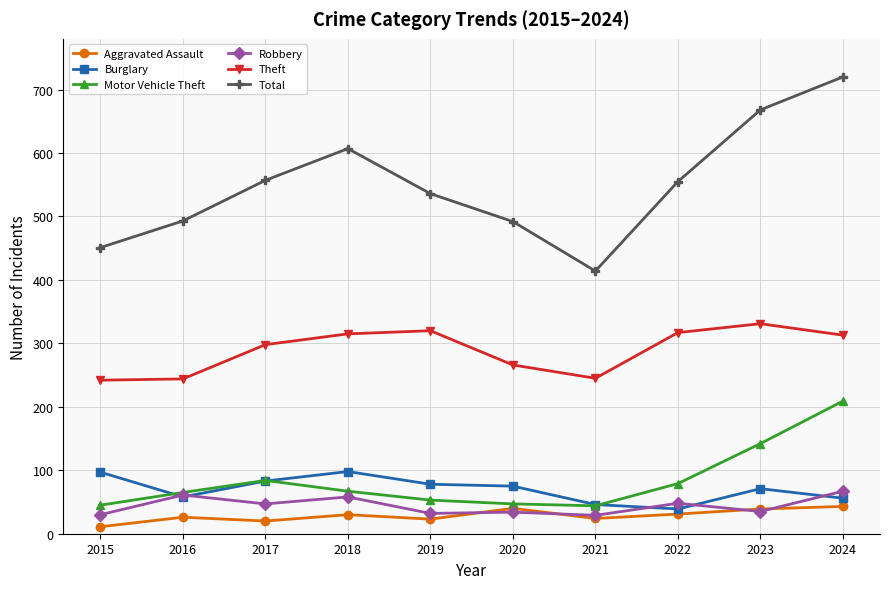

What is the value of the Aggravated Assault point at the 3rd from the left?

20